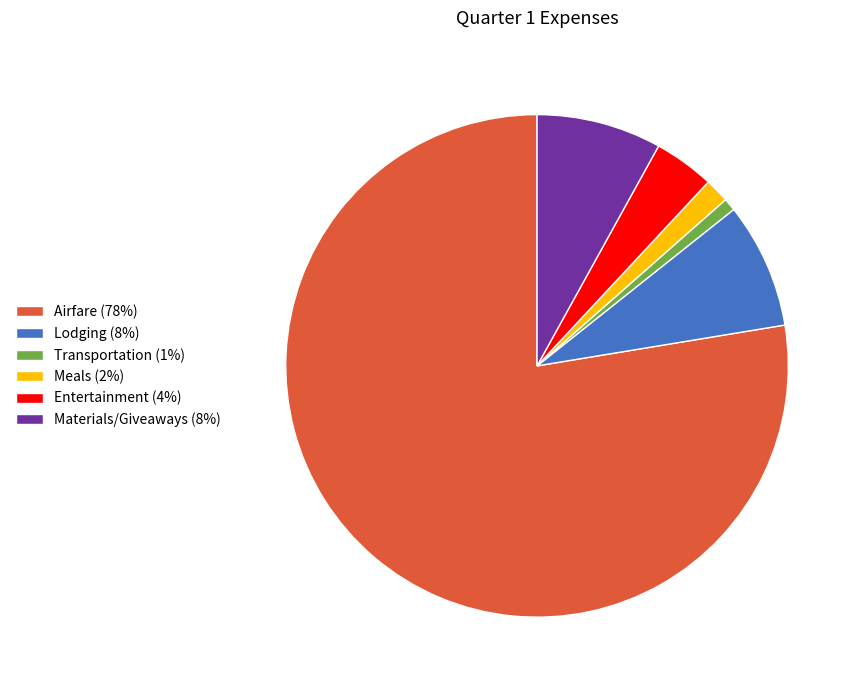

Is it true that Meals (2%) is 14% of the pie?

False